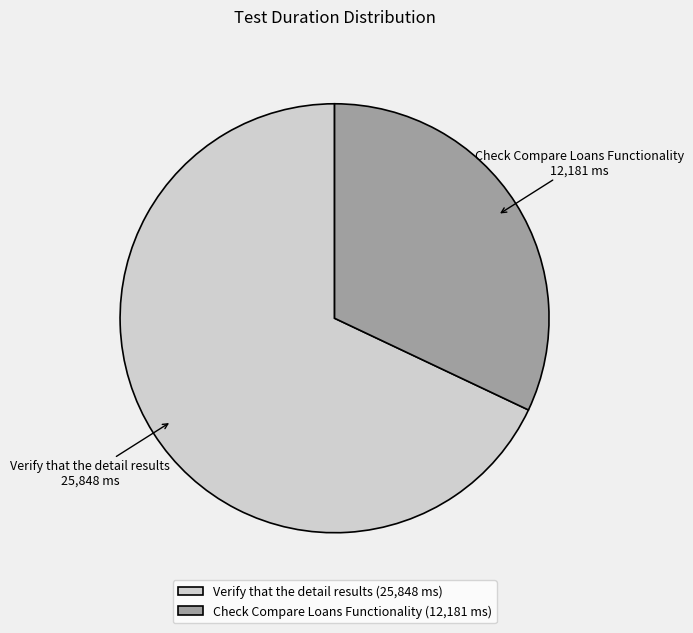

Rank the categories by value from lowest to highest.

Check Compare Loans Functionality, Verify that the detail results